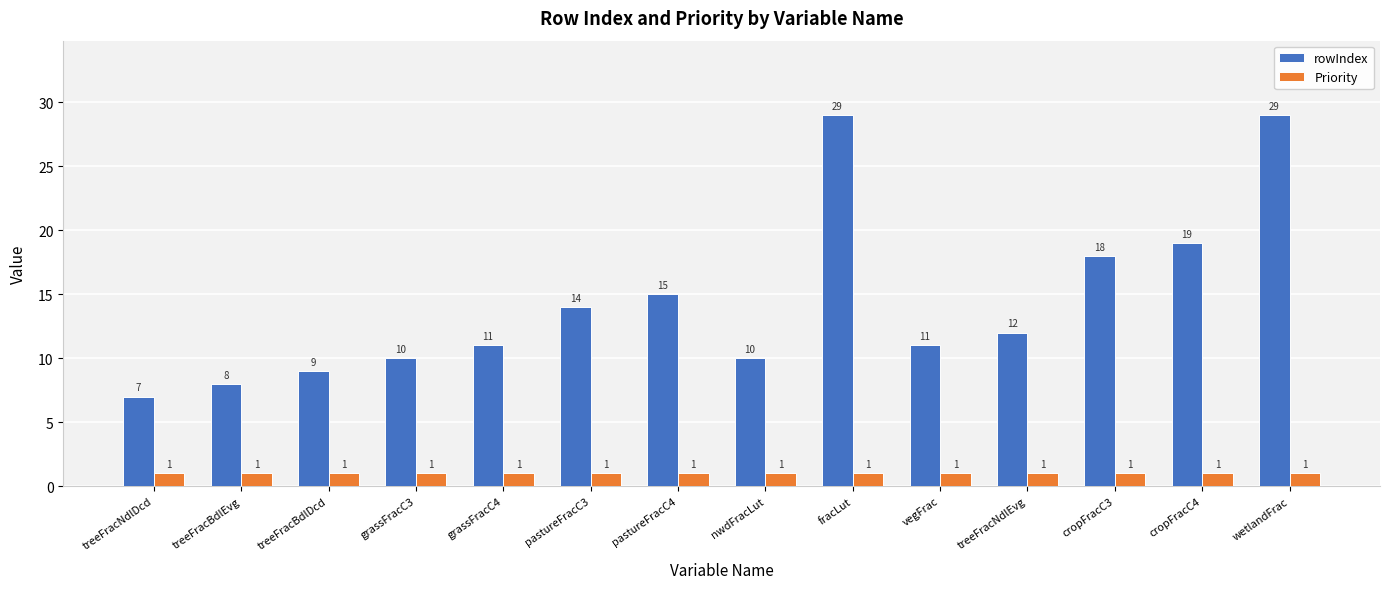

What is the greatest value displayed?

29